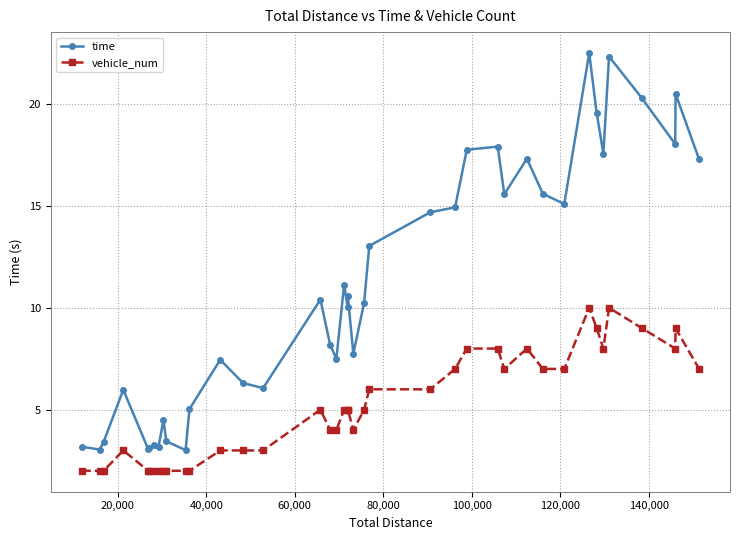

True or false: time and vehicle_num intersect in this chart.

False